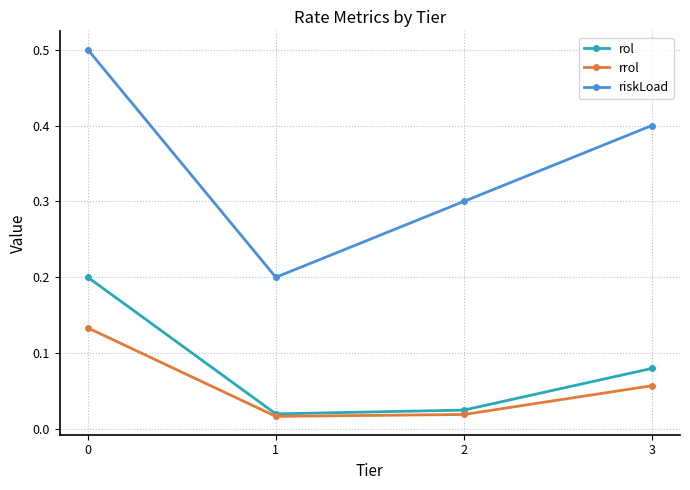

Is this an area chart (filled region under the line)?

No